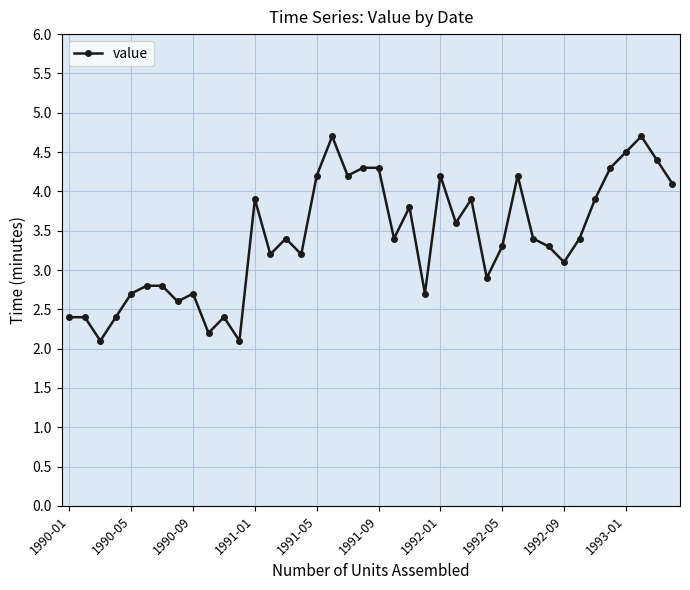

How many points are lower than both their immediate neighbors (excluding endpoints)?

12